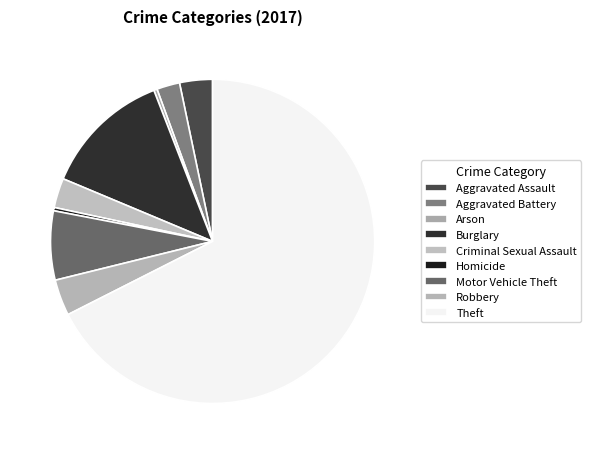

Does Aggravated Assault account for over 50% of the chart?

No